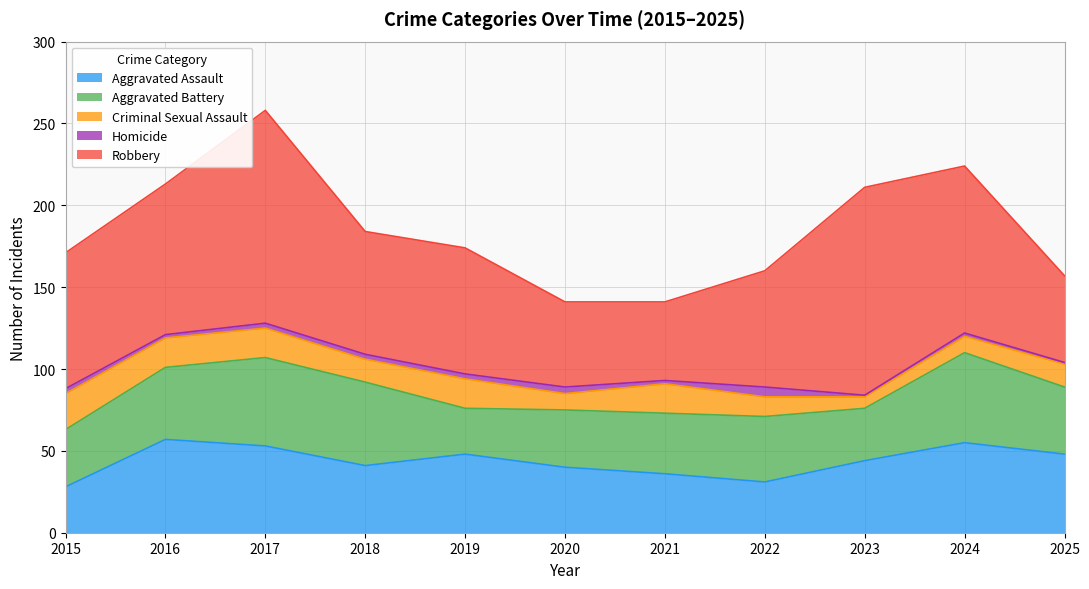

How many interior local valleys does the Robbery series have?

2